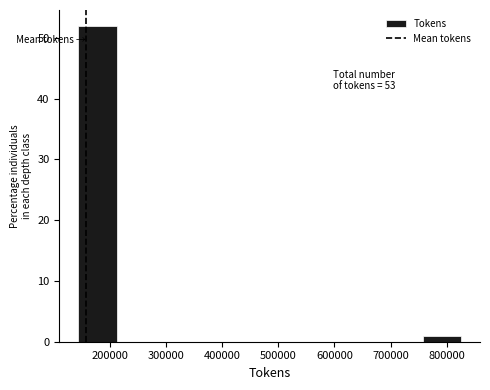

Which range on the x-axis has the tallest bar?

140000 to 210000